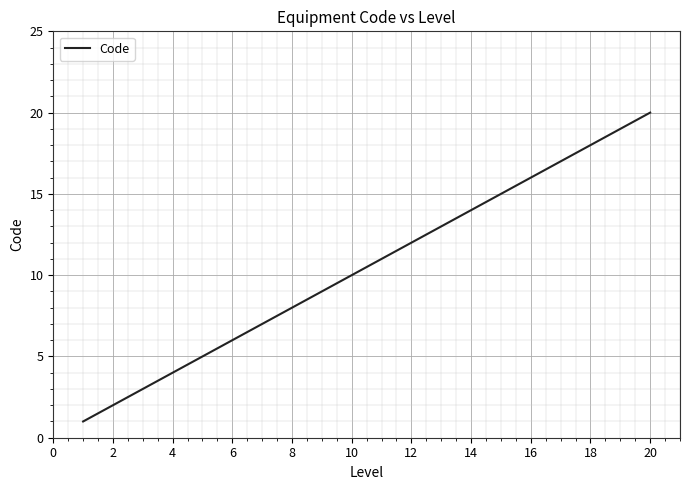

How many lines are shown in the chart?

1